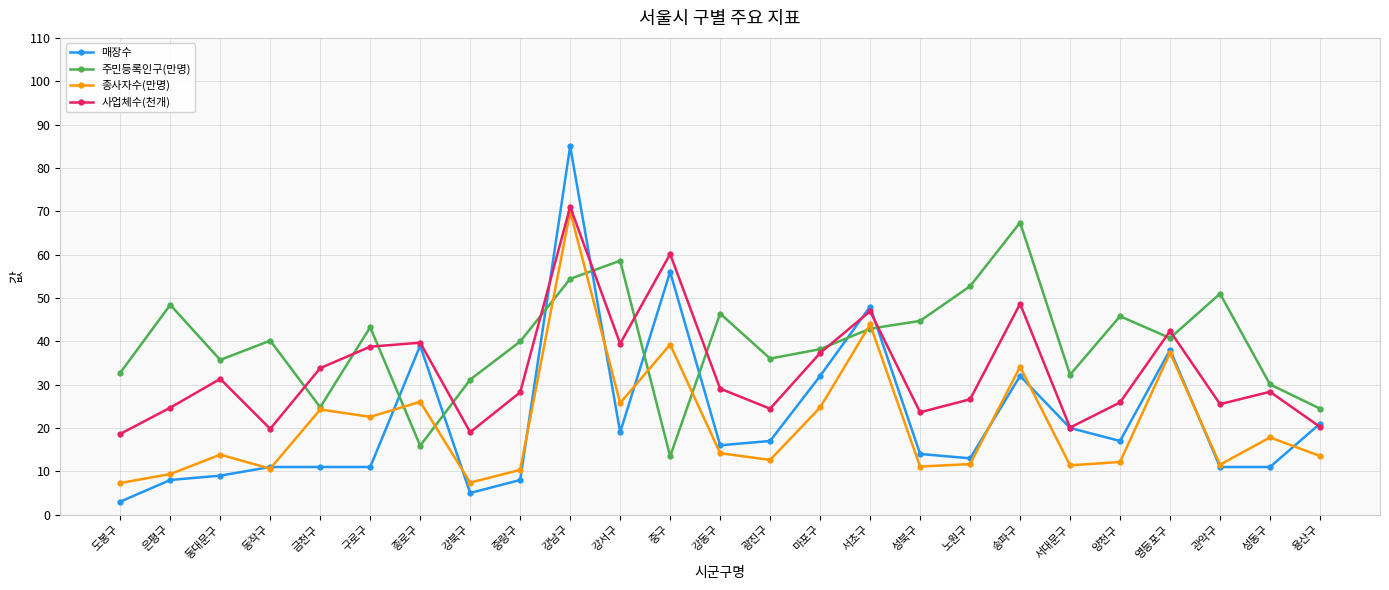

How many values in the 매장수 series are below 16?

12